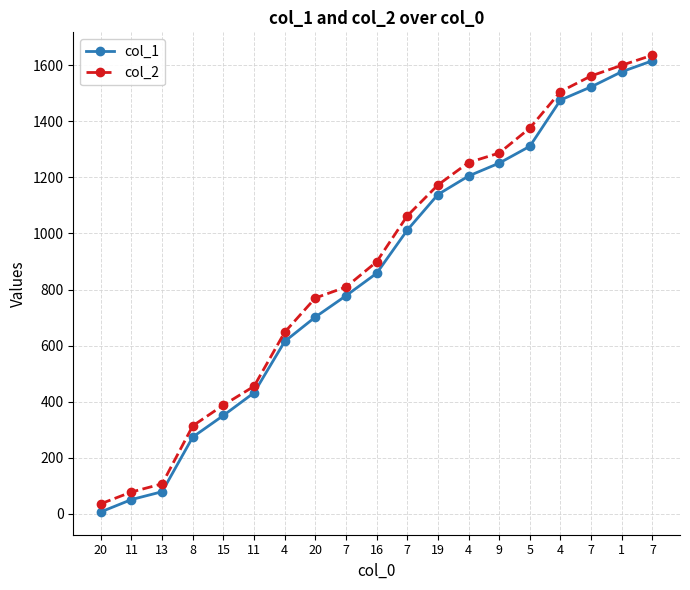

True or false: col_1 and col_2 intersect in this chart.

False